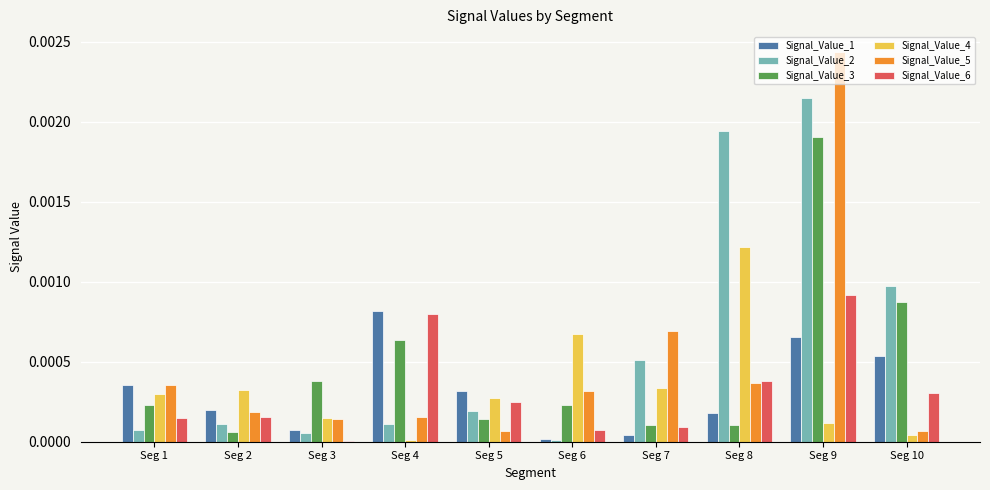

The value of Signal_Value_1 at Seg 2 is 0.0. True or false?

True